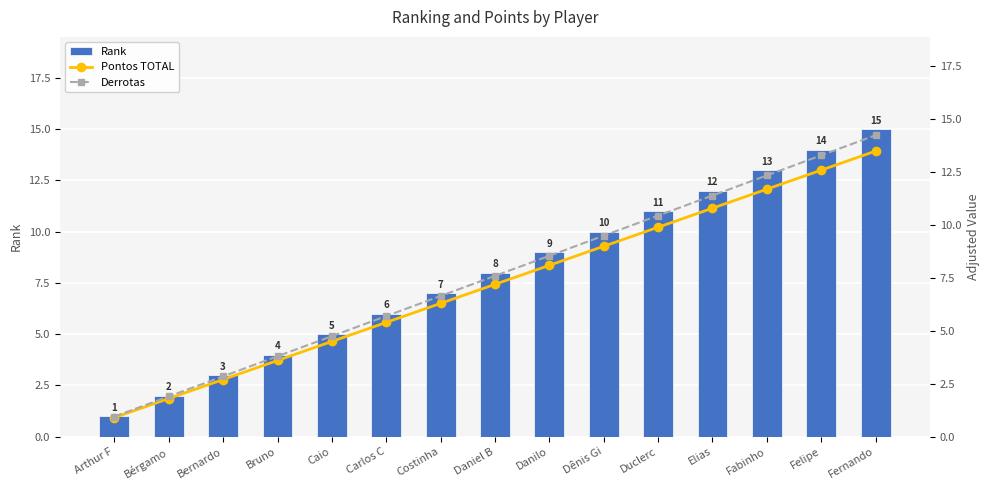

How many data points in Derrotas are less than 7?

7